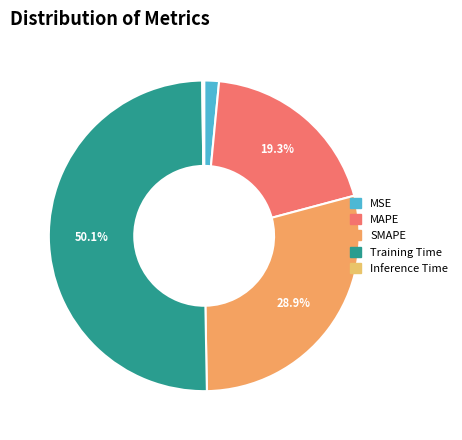

How many segments does this pie chart have?

5